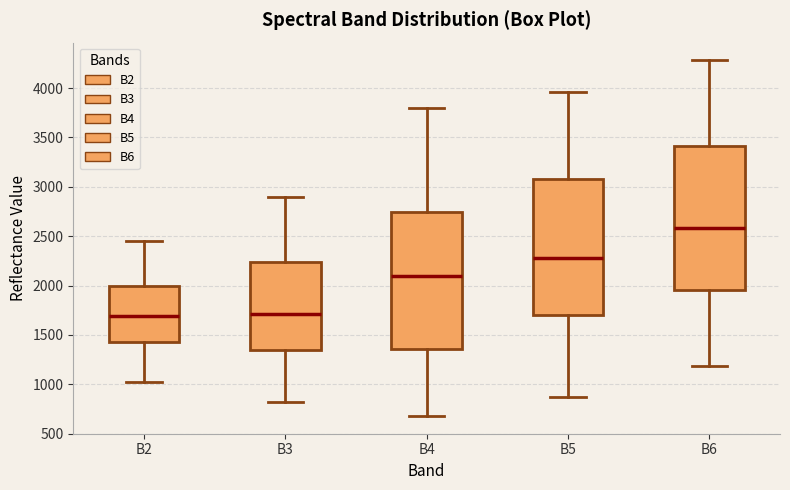

Comparing the boxes themselves (not the whiskers), which one is the tallest?

B6